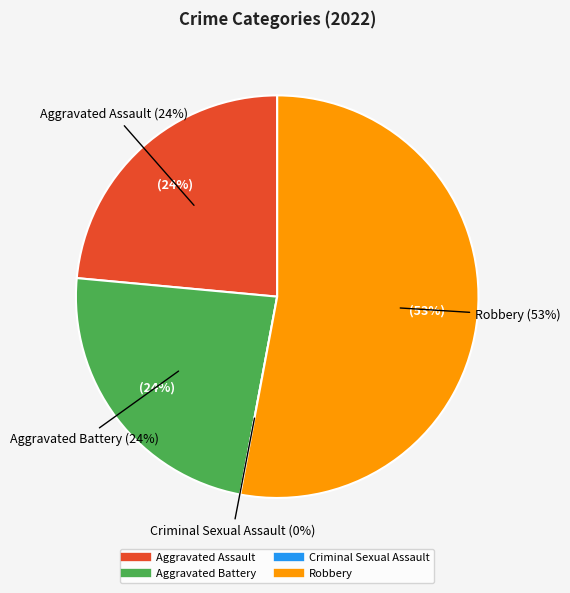

Is it true that Criminal Sexual Assault is 0% of the pie?

True